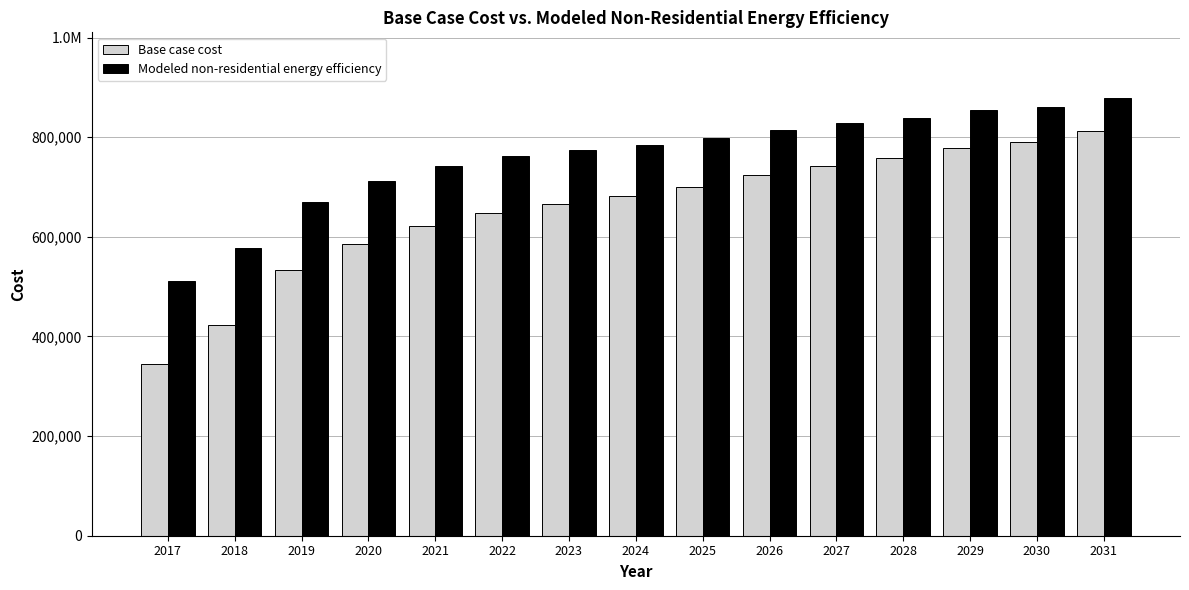

Does the chart contain stacked bars?

No